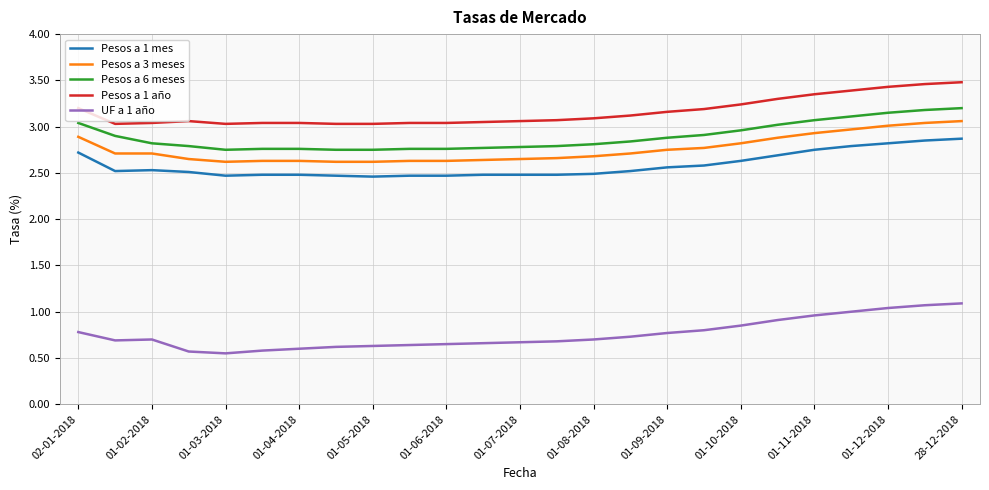

What is the maximum value for UF a 1 año?

1.1